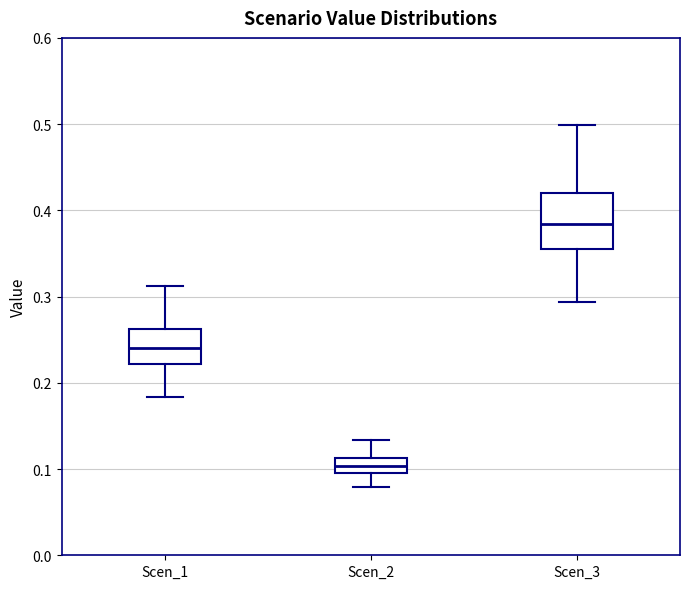

Which box is the tallest, from its lower edge to its upper edge?

Scen_3